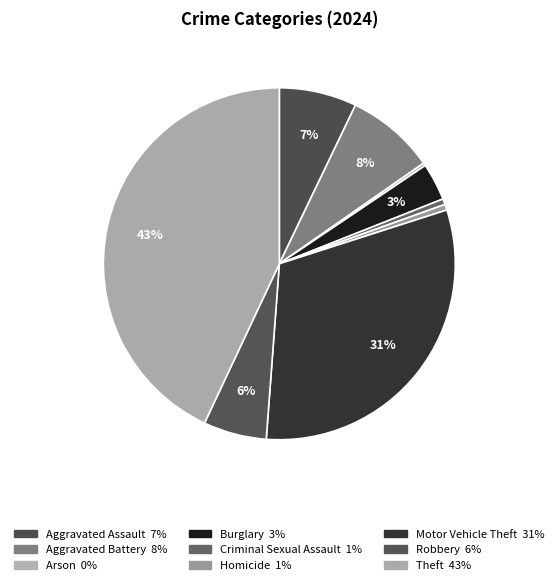

Does any single category account for the majority?

No